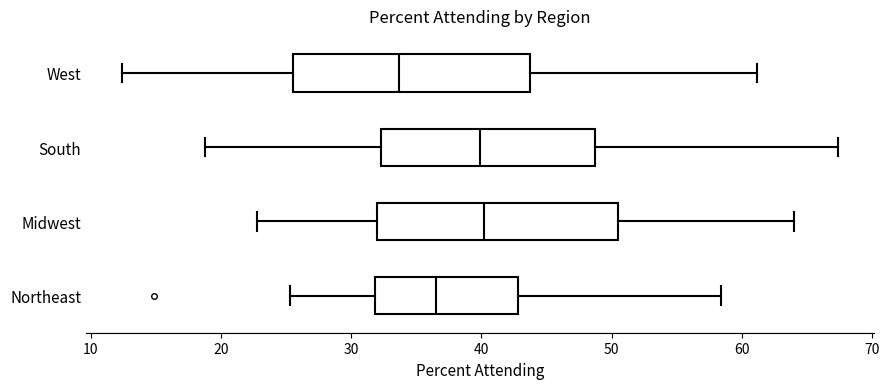

Which box has the furthest to the left median line?

West